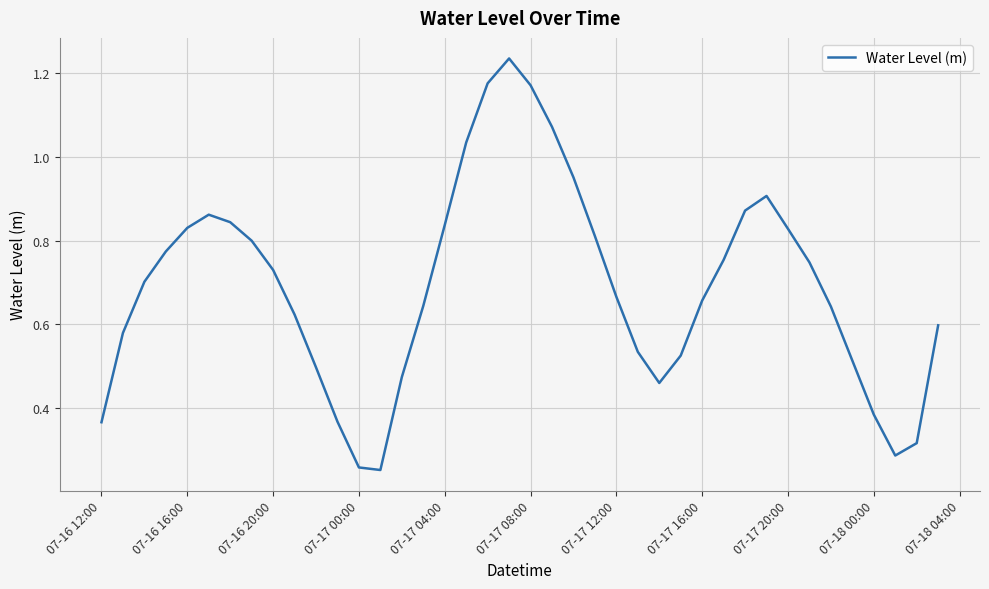

What is the greatest value displayed?

1.2